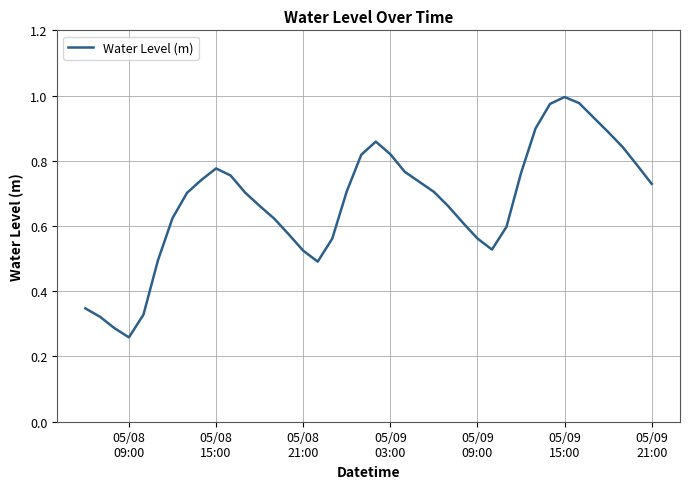

How many interior local valleys (lower than both neighbors) does the data have?

3